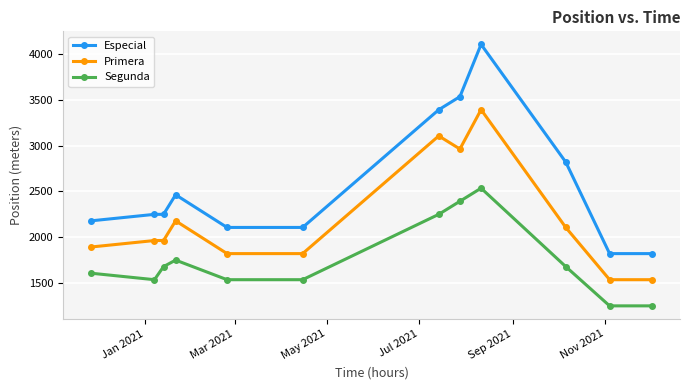

Which series has the largest total across all categories?

Especial